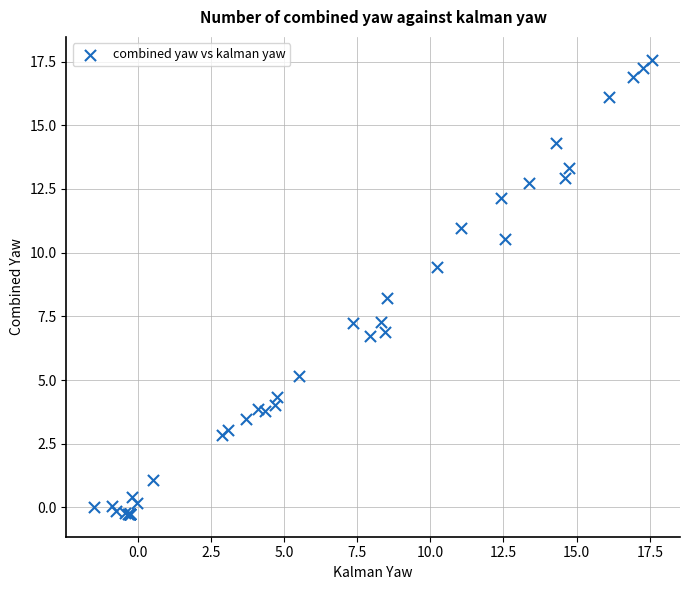

What Y value in the scatter plot is closest to 8?

8.2